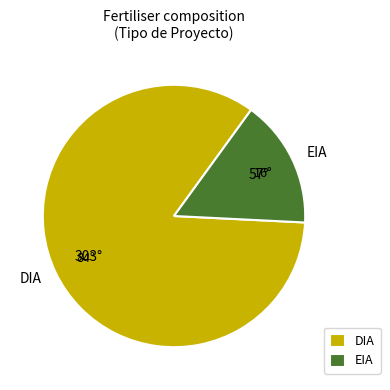

Which has a higher value, EIA or DIA?

DIA